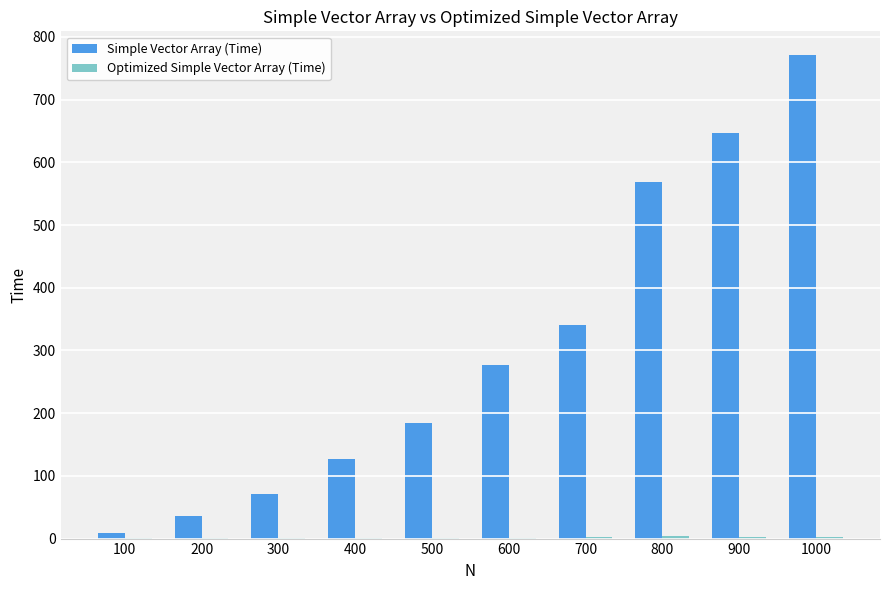

Where is Simple Vector Array (Time) nearest to the value 389?

700